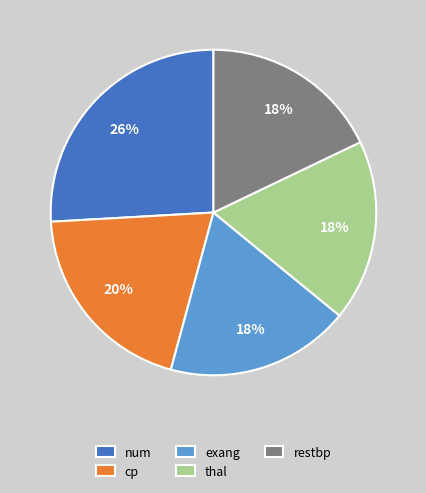

Which slice is the largest?

num